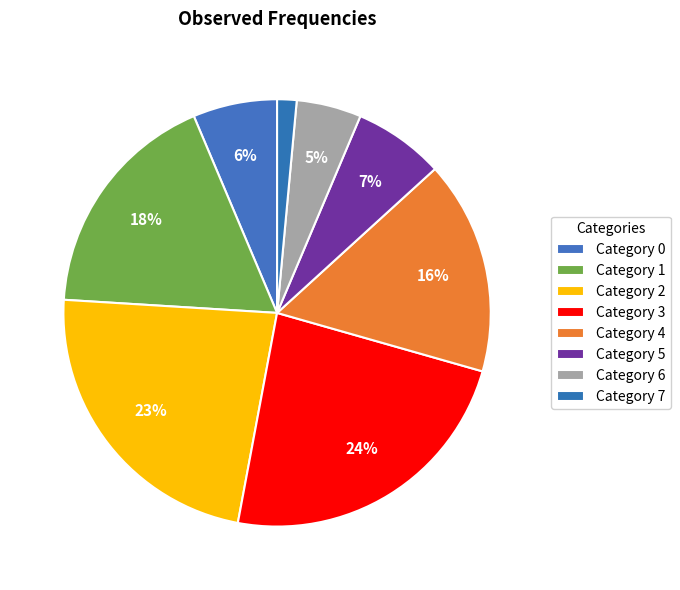

Which category has the smallest portion of the pie?

7